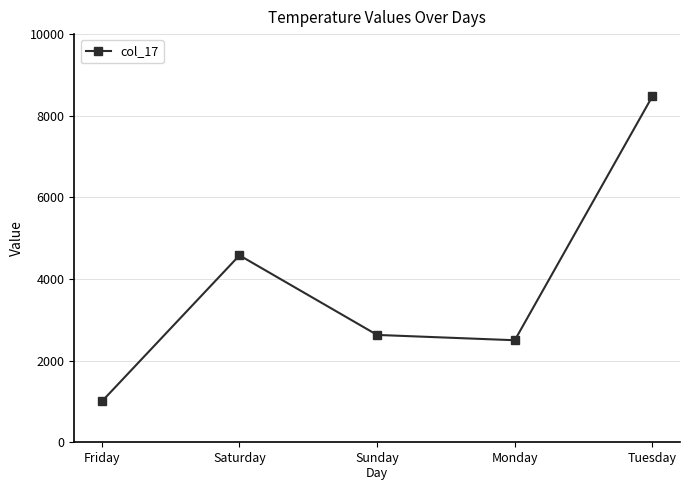

What is the minimum value shown in the chart?

1000